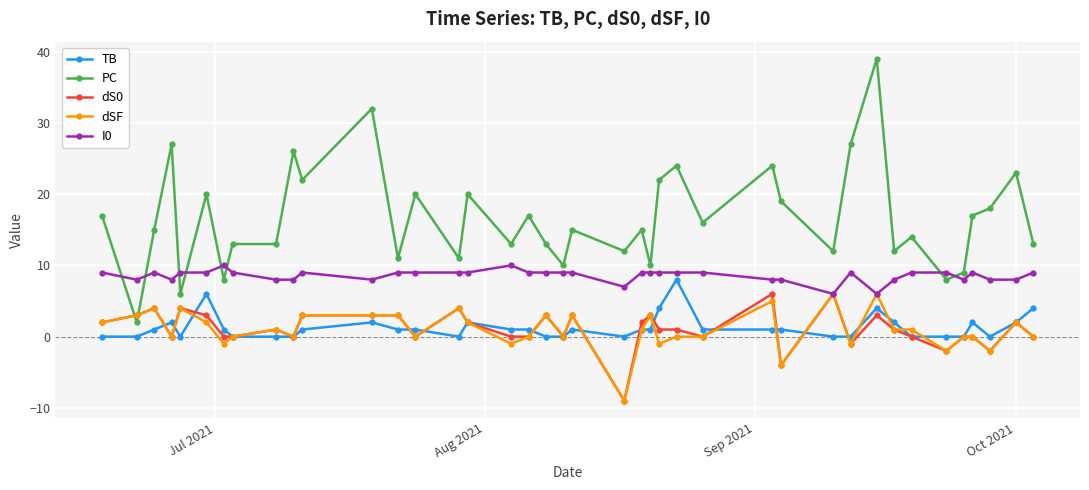

True or false: PC and TB intersect in this chart.

False